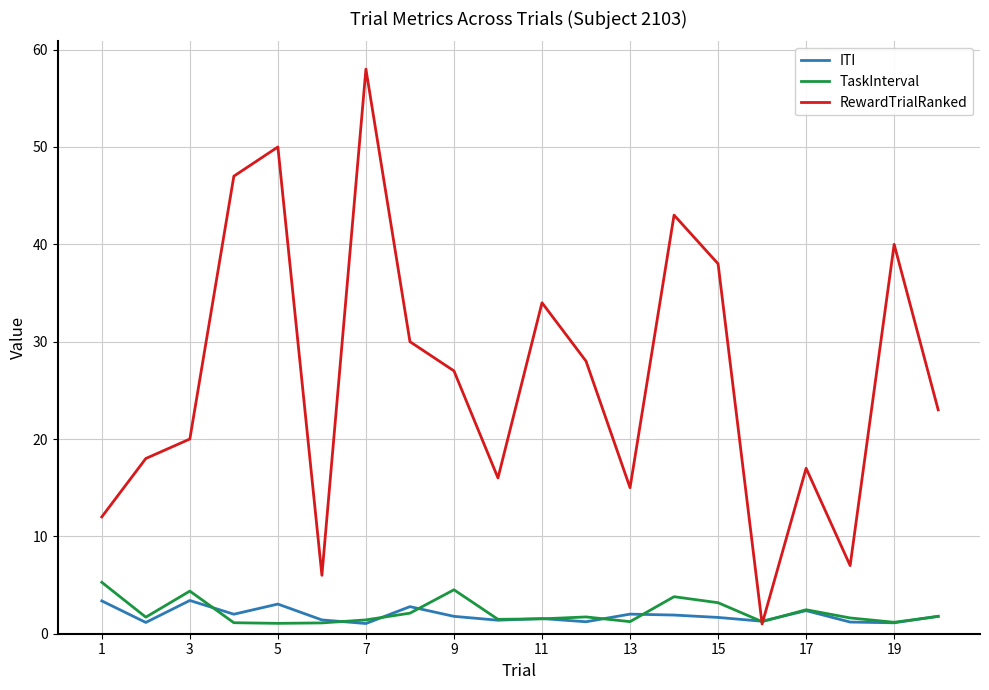

Which series has the widest spread of values?

RewardTrialRanked